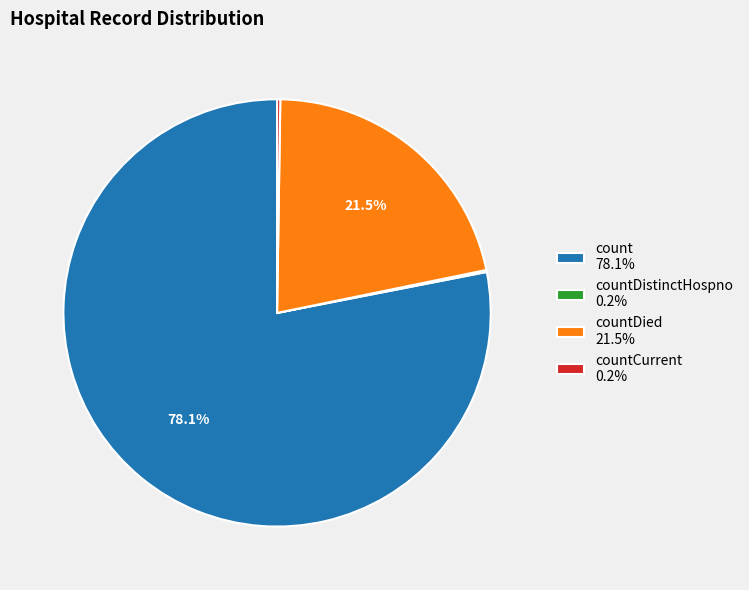

Is there a majority slice in this chart?

Yes